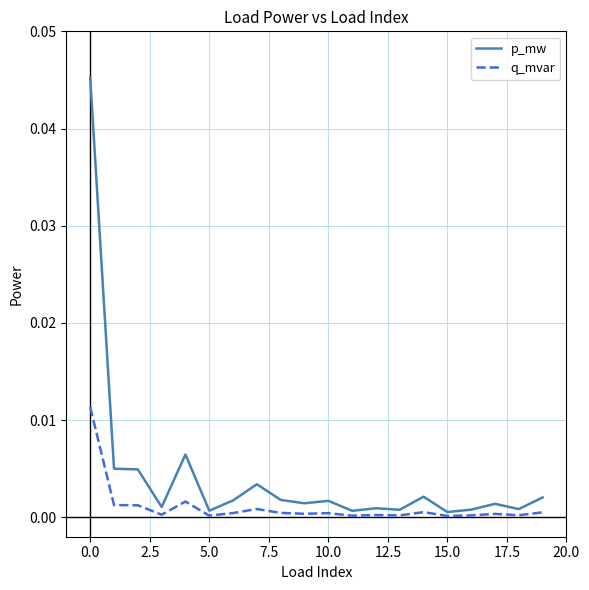

Count the number of categories in the chart.

20